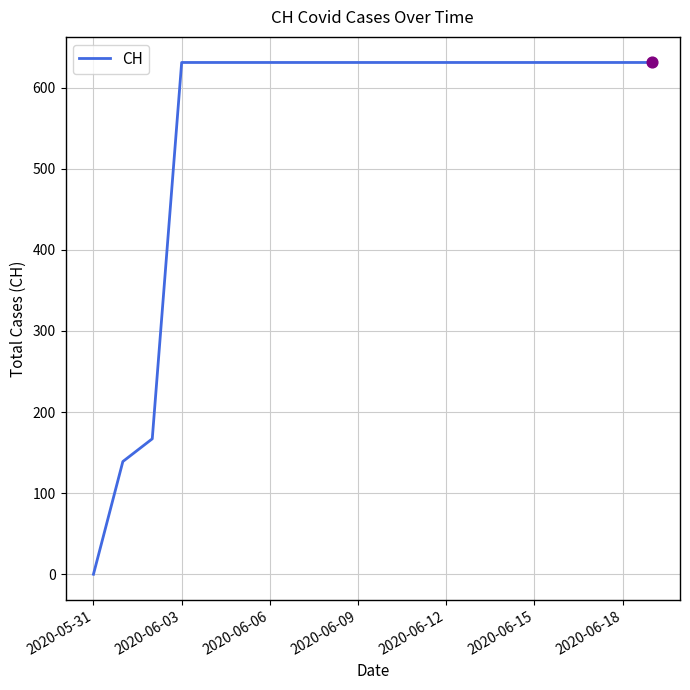

What is the maximum value shown in the chart?

631